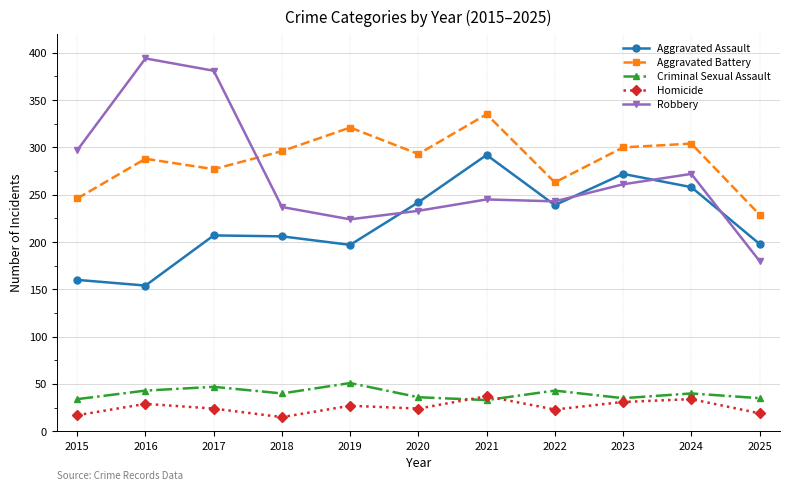

What is the average value of the Aggravated Assault series?

220